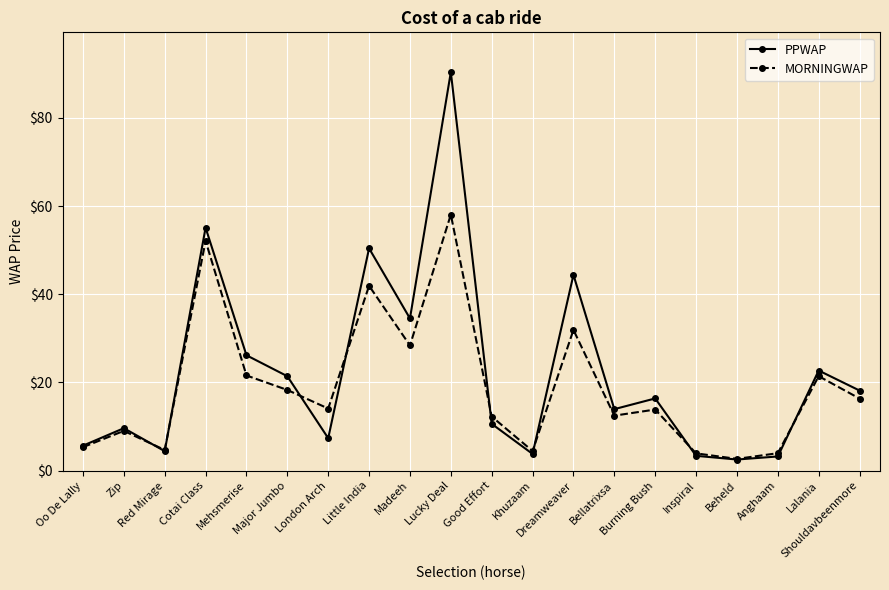

What is the difference between the highest and lowest values at Burning Bush?

2.5